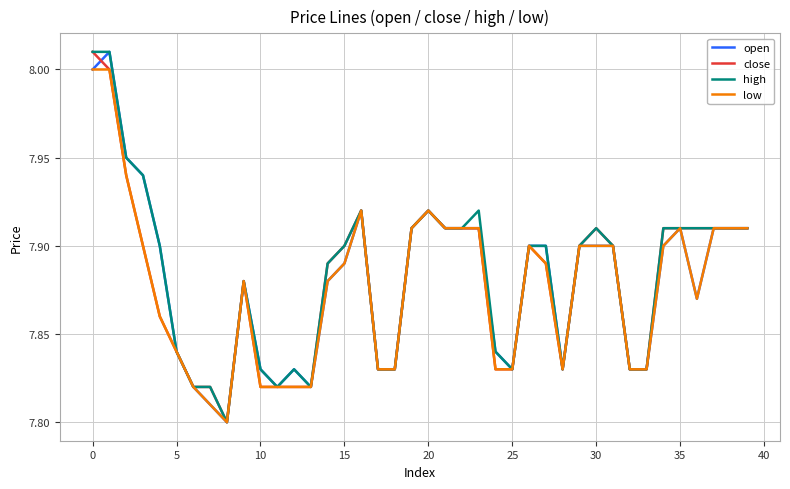

What are all the series names shown in the legend?

open, close, high, low